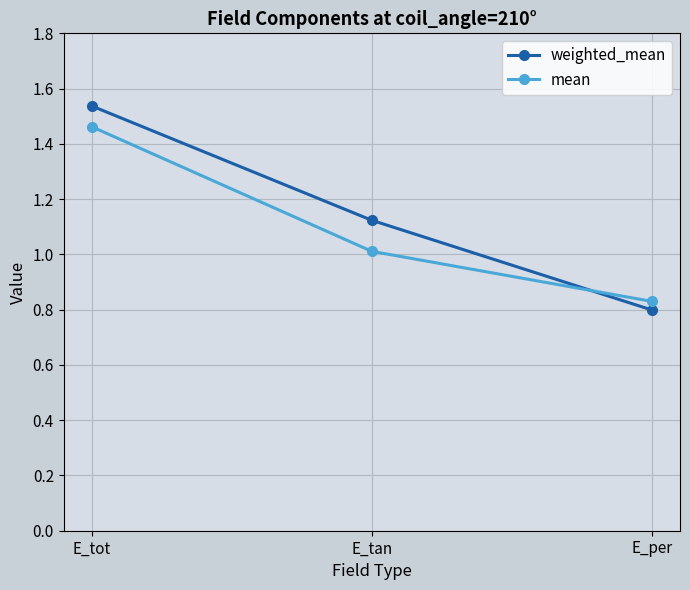

What value does the mean series have at E_tan?

1.0